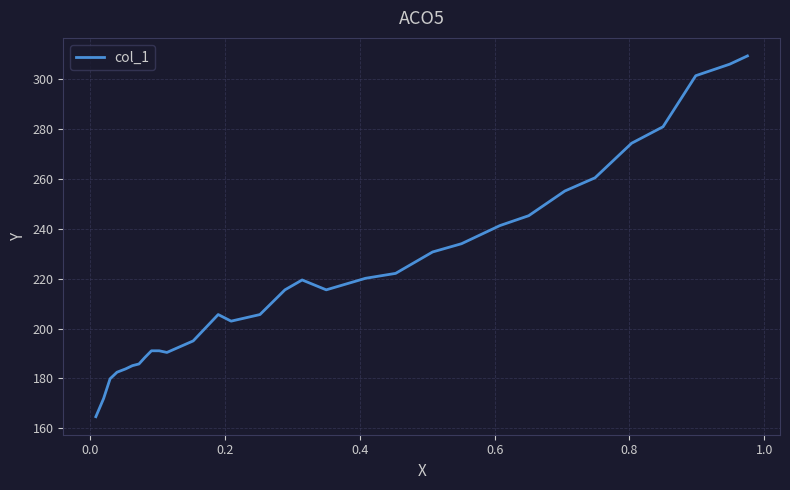

How many data points does each series have?

31